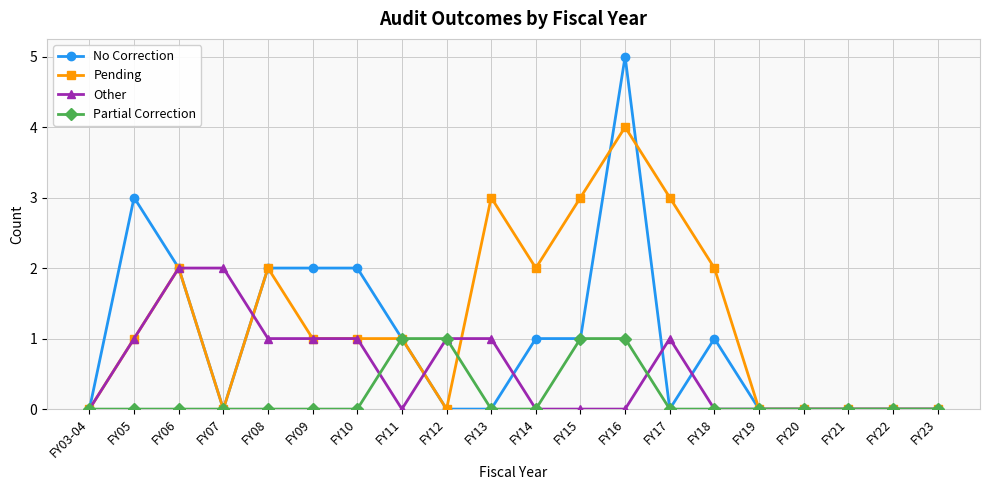

What is the greatest value displayed?

5